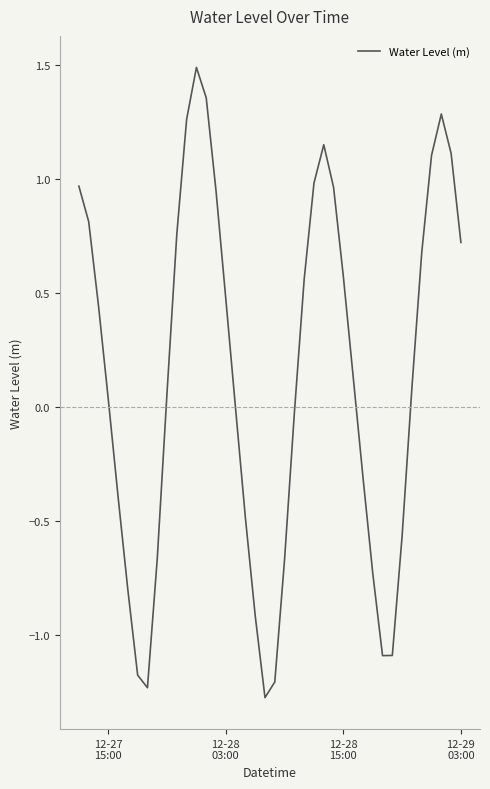

What is the difference between the maximum and minimum values?

2.8